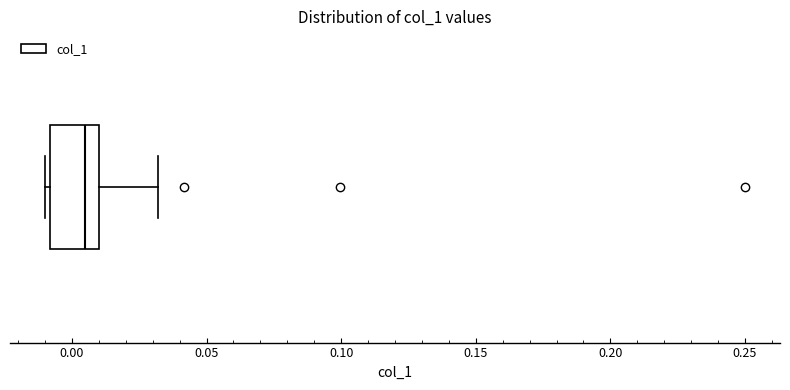

Read this box plot against the x-axis: the position of the median line, the range covered by the box, and the ends of both whiskers. The values are not printed on the chart, so give them approximately, as read against the axis.

median 0.005, box -0.010 to 0.010, whiskers -0.010 (just left of the box's left edge) to 0.030